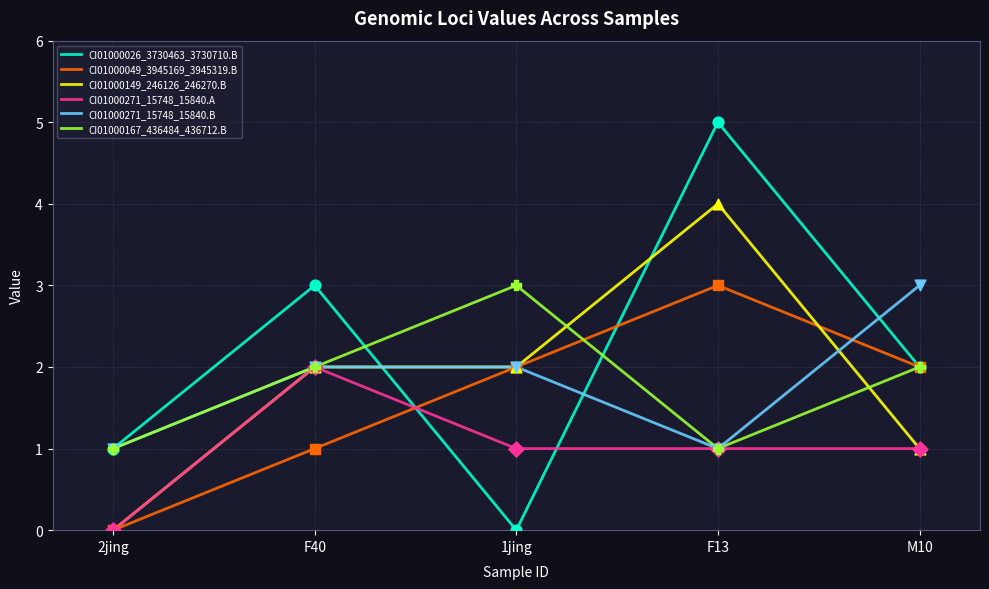

Which series has the widest spread of Y values?

CI01000026_3730463_3730710.B